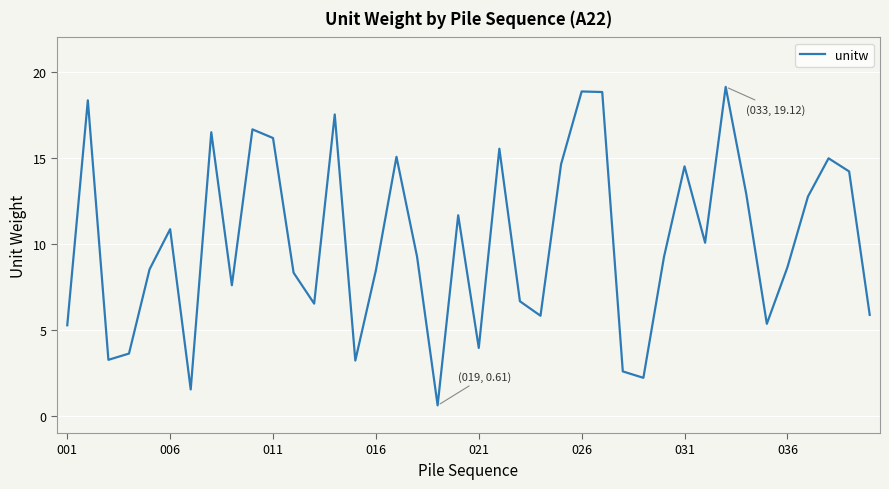

What is the maximum value shown in the chart?

19.1